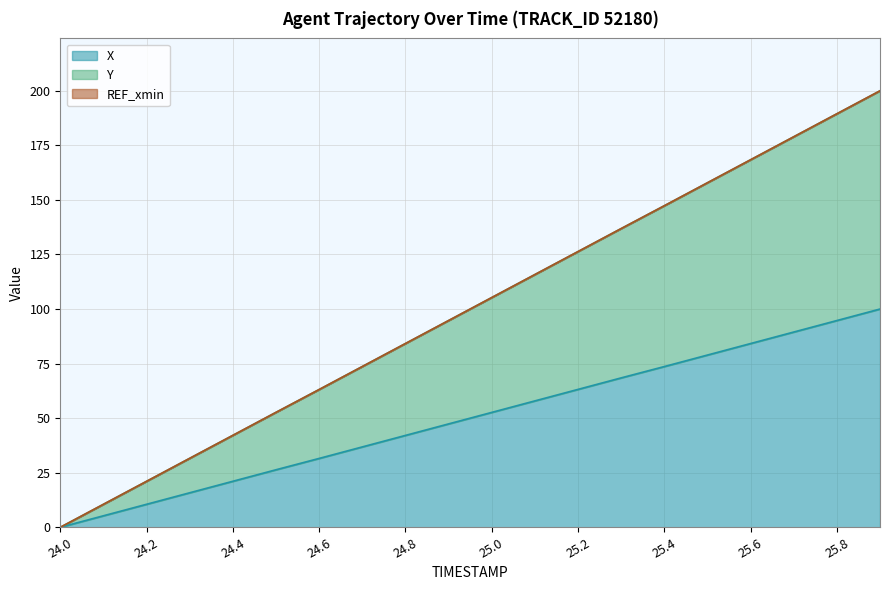

What is the sum of the Y values at 25.4 and 25.7?

326.3